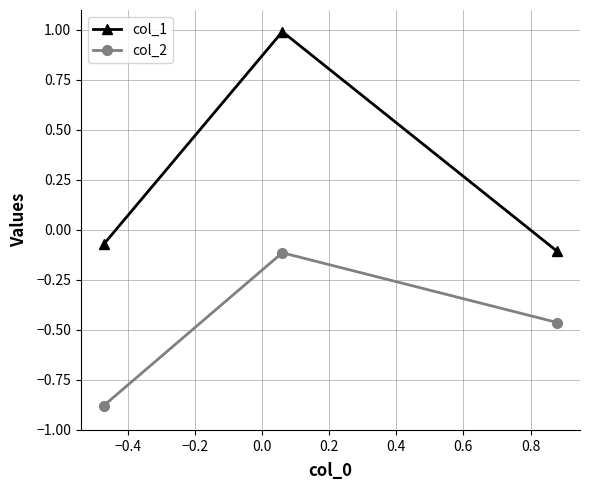

What is the maximum value shown in the chart?

1.0